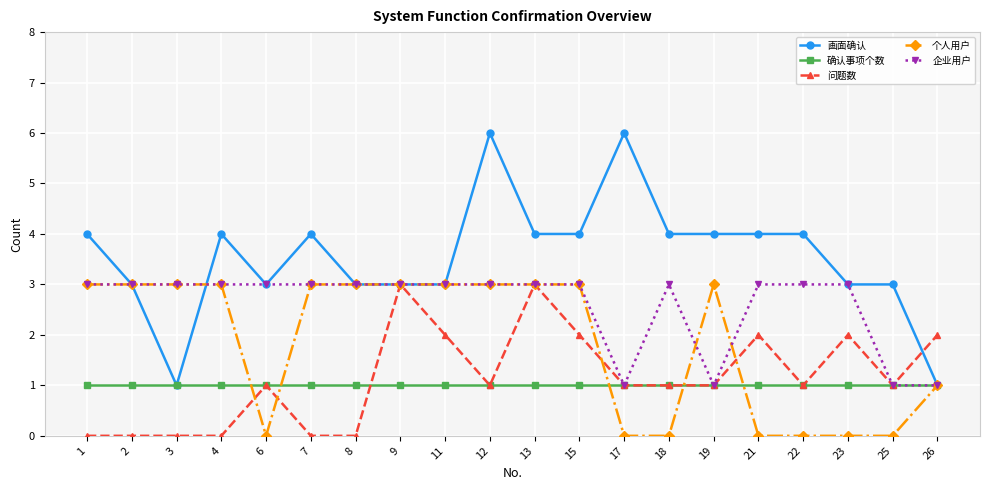

What is the highest value of the 画面确认 series?

6